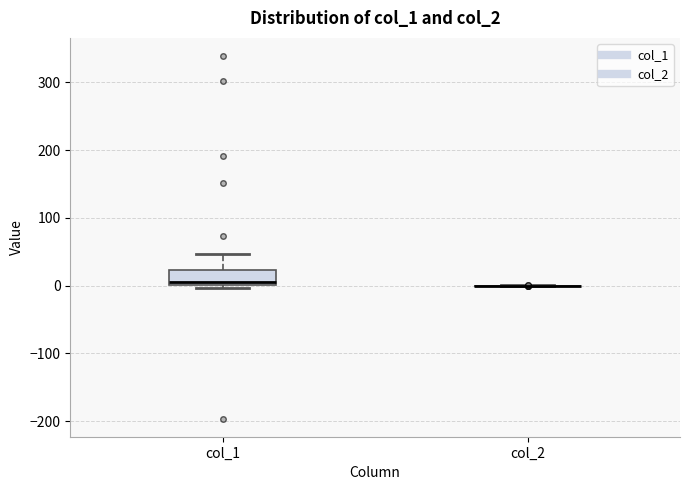

Reading left to right, read every box against the y-axis: the position of its median line, the range the box covers, and the ends of its whiskers. The values are not printed on the chart, so give them approximately, as read against the axis.

col_1: median 0 (just above the box's lower edge), box 0 to 20, whiskers 0 (just below the box's lower edge) to 50
col_2: box collapsed to a line at 0, whiskers 0 to 0